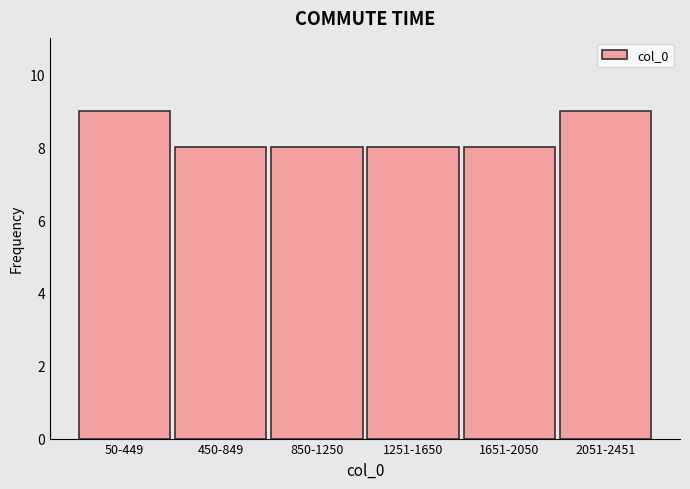

Reading left to right, extract all data points from this chart.

50-449=9	450-849=8	850-1250=8	1251-1650=8	1651-2050=8	2051-2451=9